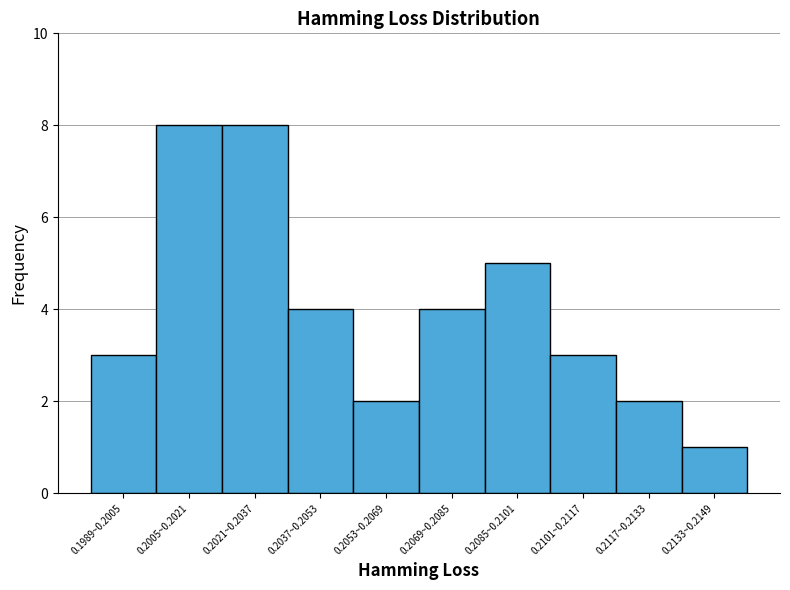

Reading left to right, transcribe all the data shown in this chart.

3	8	8	4	2	4	5	3	2	1